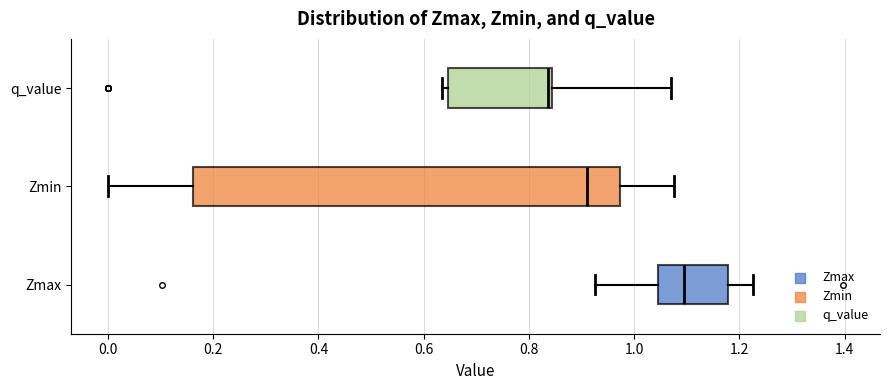

Where is the left edge of the box for q_value on the x-axis? The values are not printed on the chart, so give them approximately, as read against the axis.

0.64